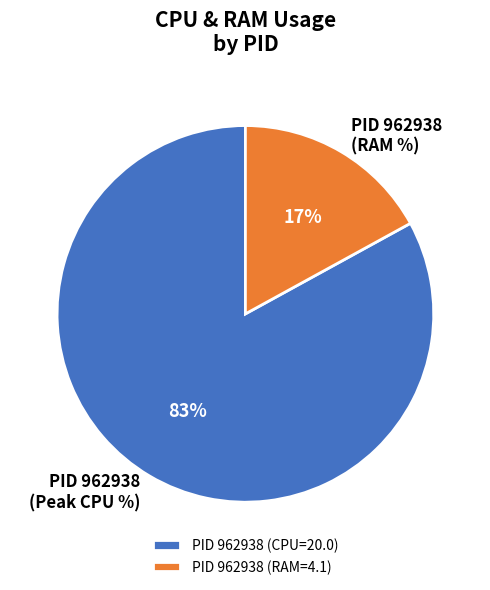

What percentage is the PID 962938 (Peak CPU %) slice, to the nearest percent?

83%